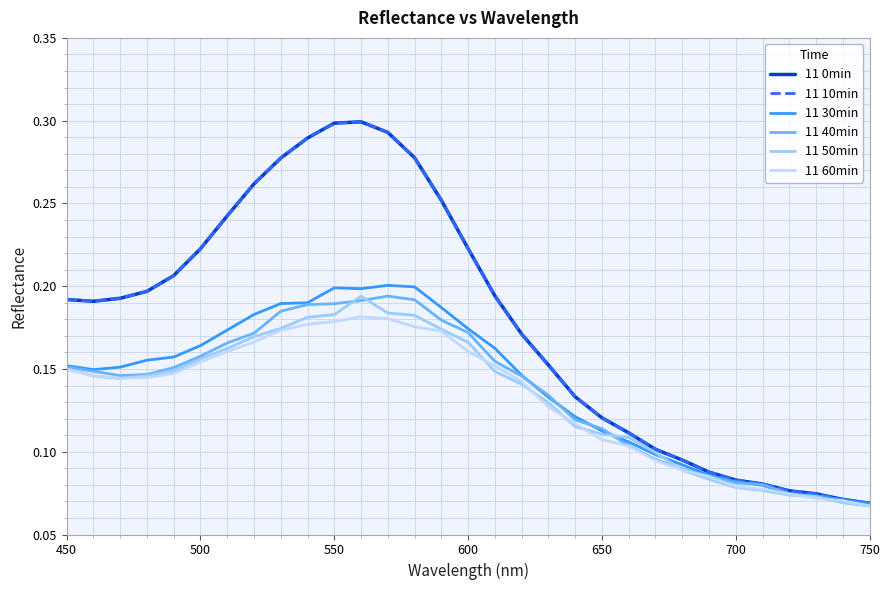

Does the chart display data point markers on the line(s)?

No